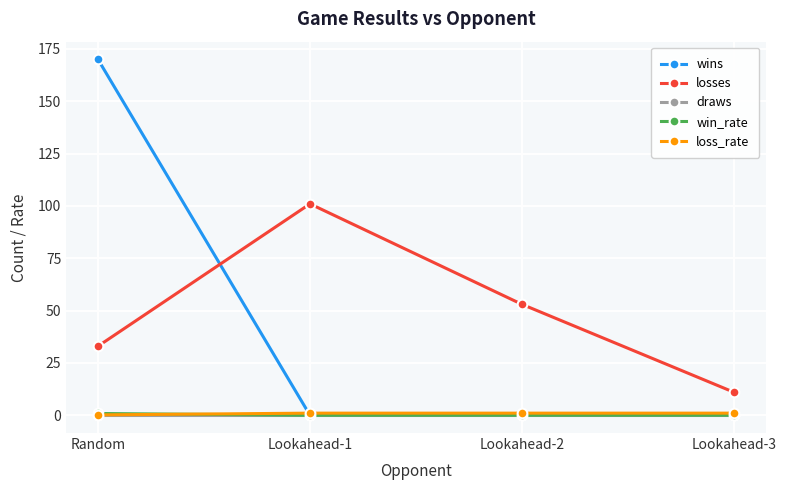

At which category does the chart reach its peak across all series?

Random